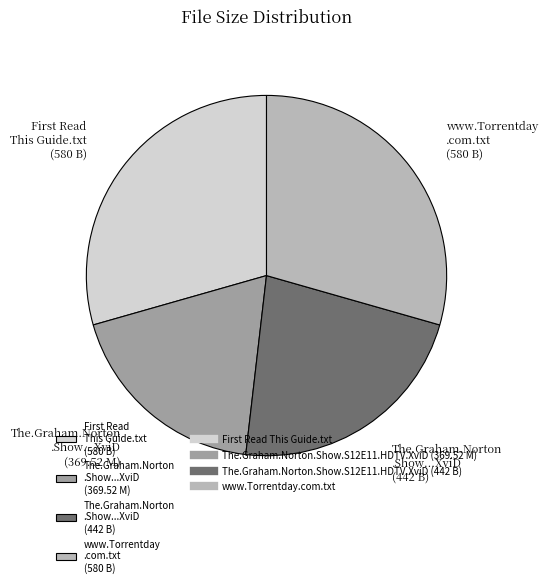

Is there a majority slice in this chart?

No